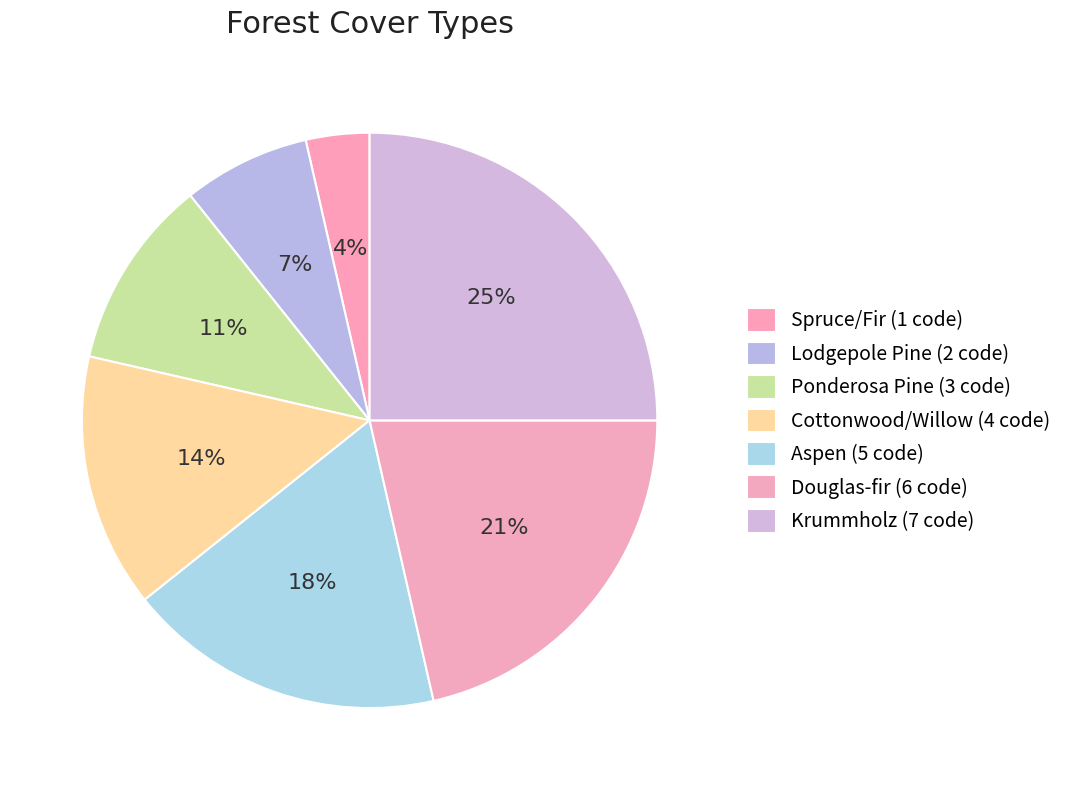

Approximately how many times larger is the value at Ponderosa Pine compared to Douglas-fir?

0.5